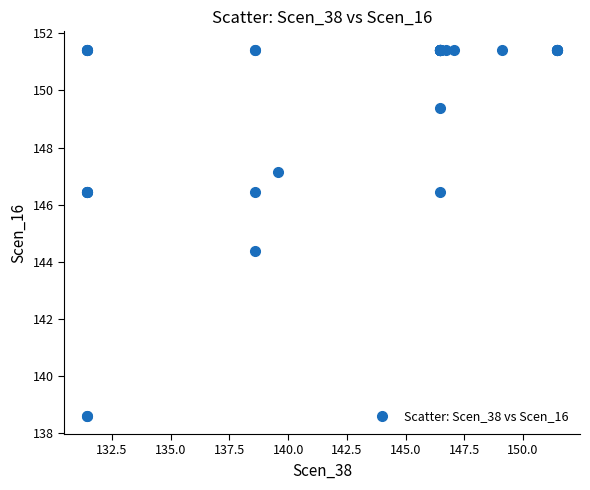

What Y value in the scatter plot is closest to 145?

144.4